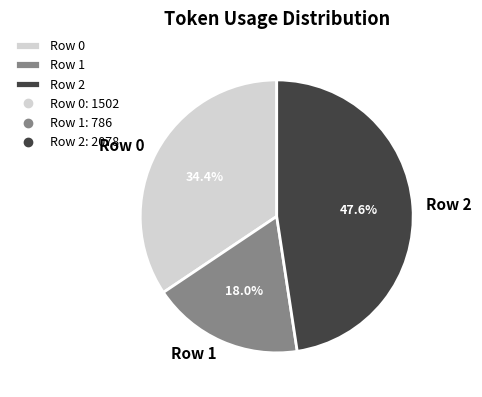

What is the total percentage of Row 0 and Row 2?

82.0%